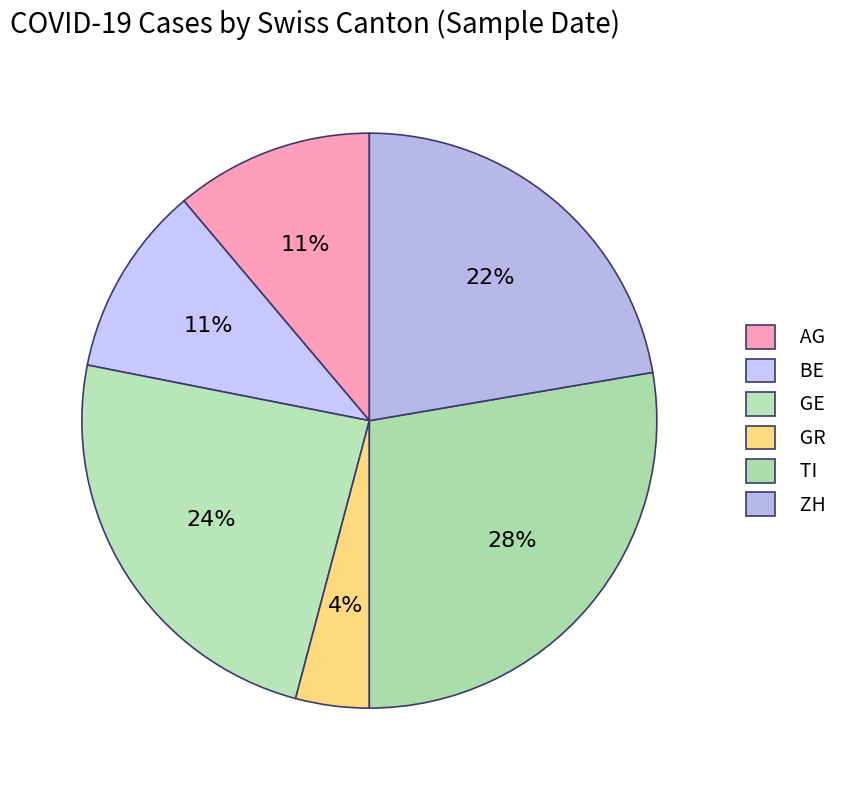

Is there any slice that represents more than half of the pie?

No